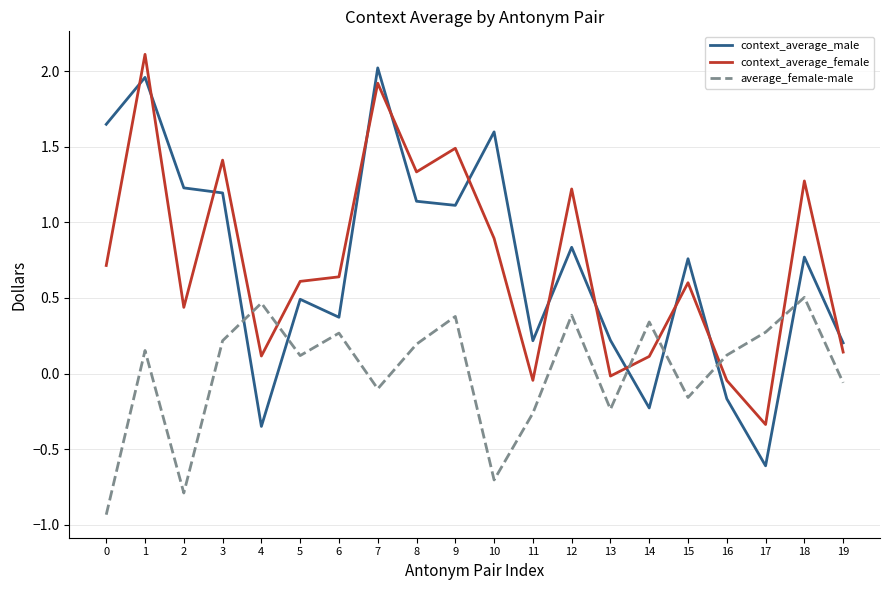

What is the difference between the maximum and minimum values in the context_average_male series?

2.6